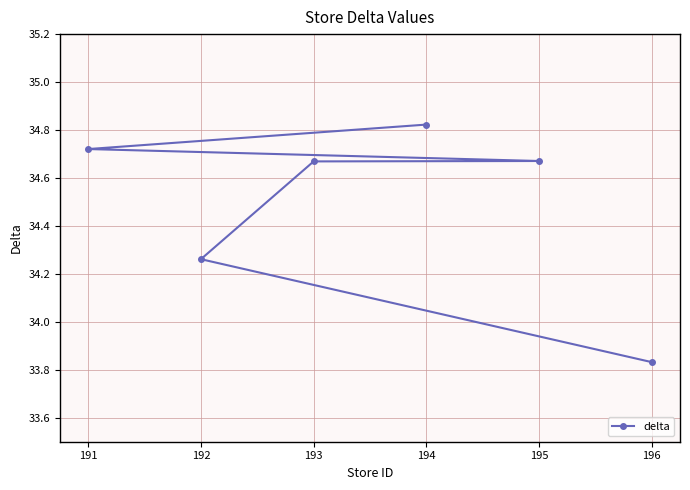

Reading left to right, what are all the values shown in this chart?

196=33.8	192=34.3	193=34.7	195=34.7	191=34.7	194=34.8